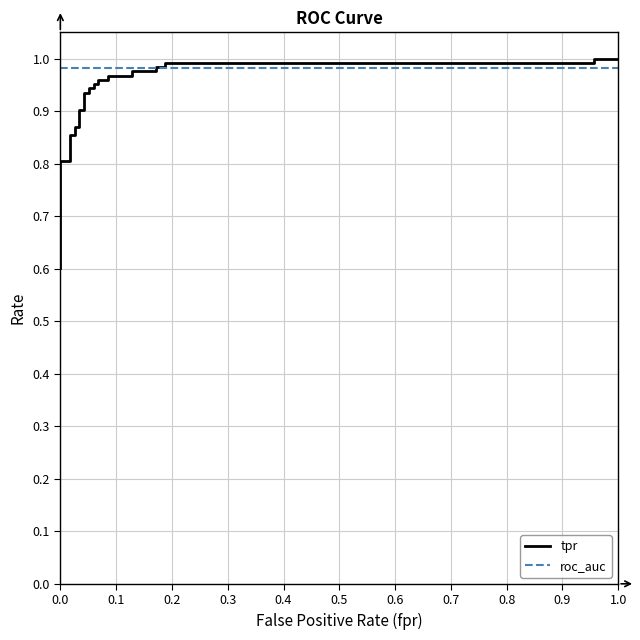

Count the number of data series in this chart.

2